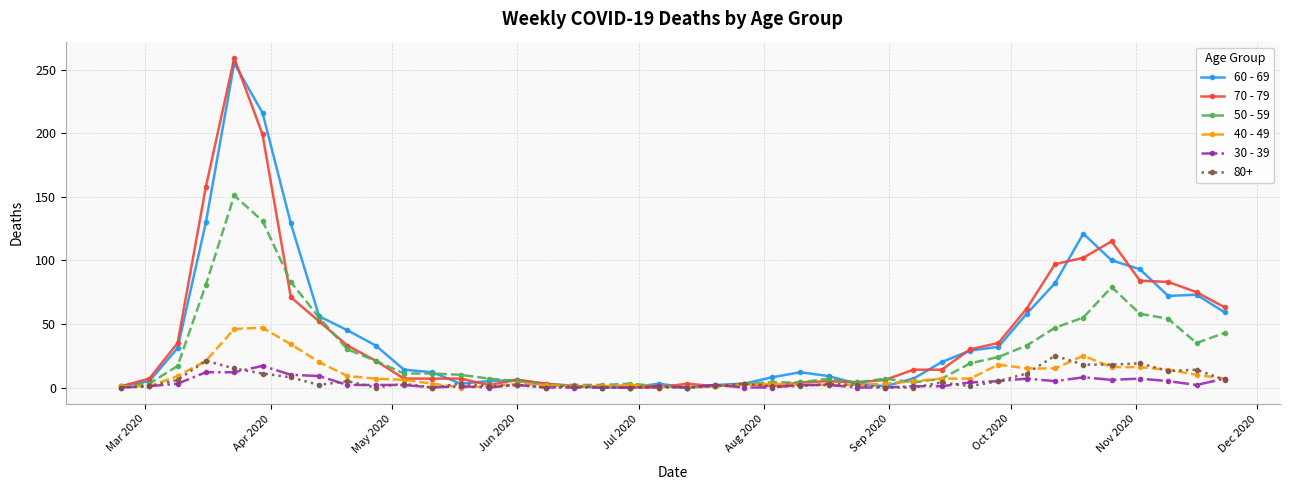

Does the chart display data point markers on the line(s)?

Yes